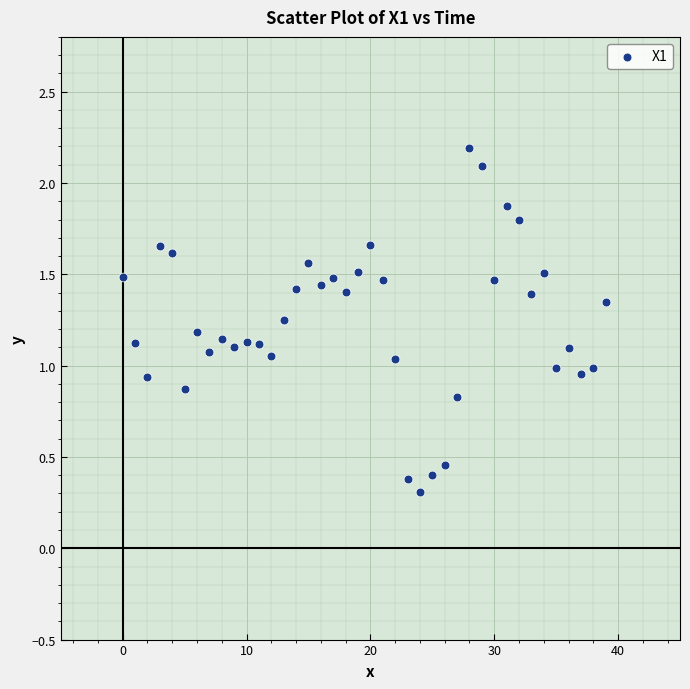

What is the range of Y values (max minus min)?

1.9